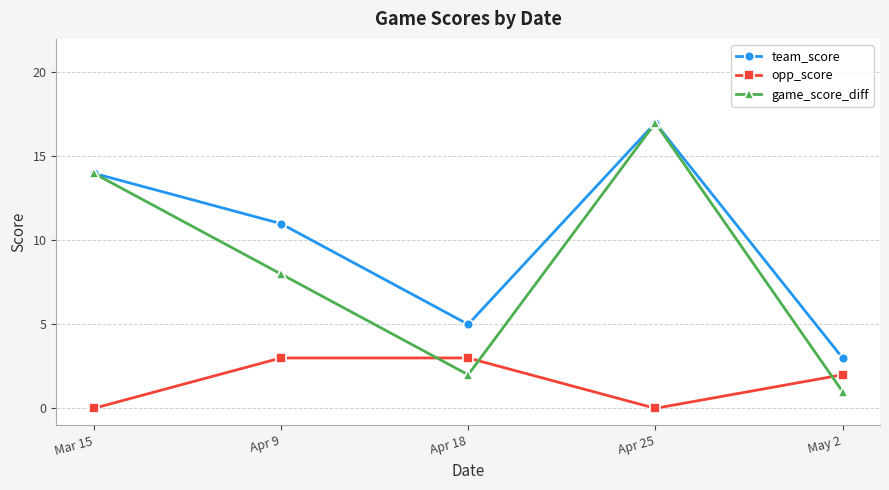

Reading left to right, what are all the values shown in this chart?

team_score: Mar 15=14	Apr 9=11	Apr 18=5	Apr 25=17	May 2=3
opp_score: Mar 15=0	Apr 9=3	Apr 18=3	Apr 25=0	May 2=2
game_score_diff: Mar 15=14	Apr 9=8	Apr 18=2	Apr 25=17	May 2=1